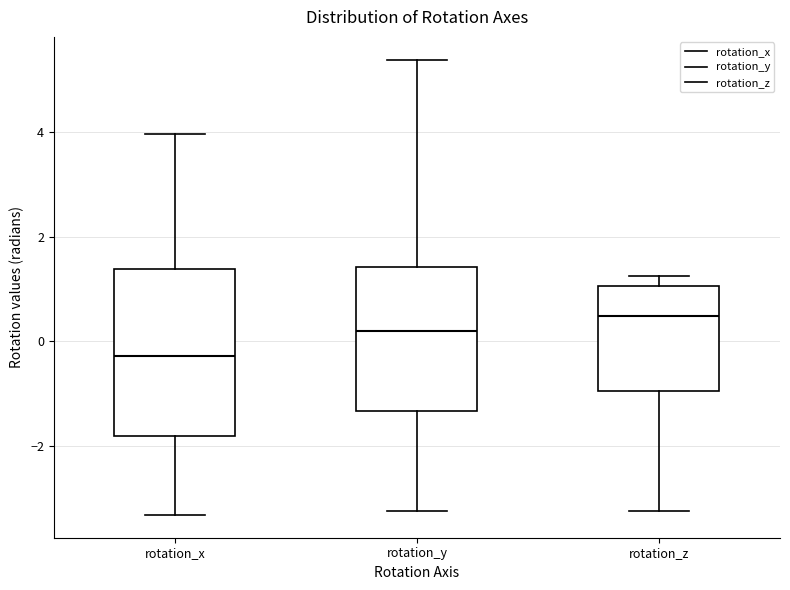

Where does the lower whisker of the box for rotation_x end on the y-axis? The values are not printed on the chart, so give them approximately, as read against the axis.

-3.4